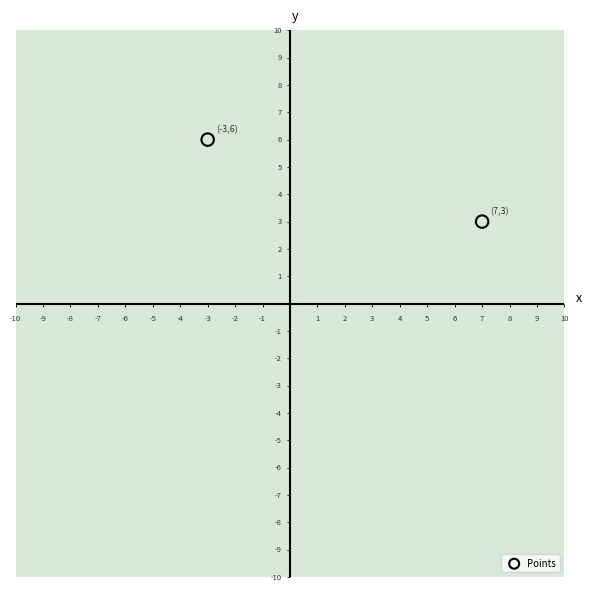

What Y value in the scatter plot is closest to 4?

3